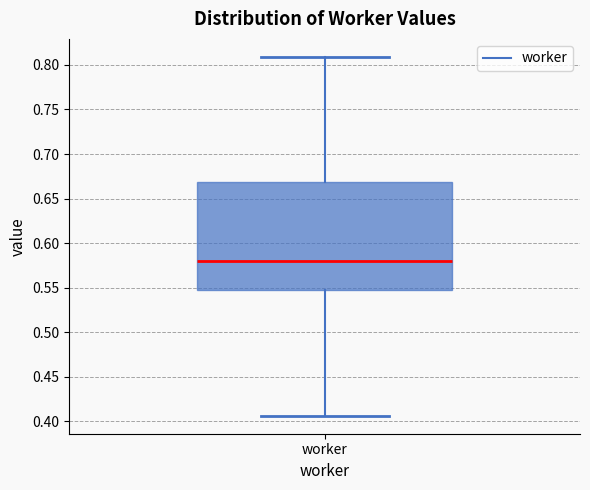

Transcribe this box plot: give where the median line is, the range the box spans, and where the two whiskers end, as read against the y-axis. The values are not printed on the chart, so give them approximately, as read against the axis.

median 0.580, box 0.545 to 0.670, whiskers 0.405 to 0.810